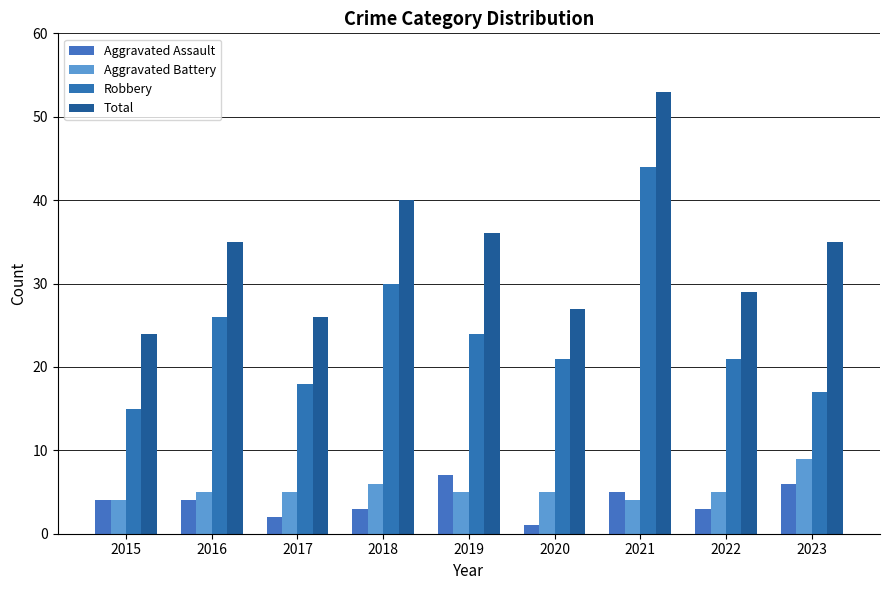

Where is Robbery nearest to the value 29?

2018